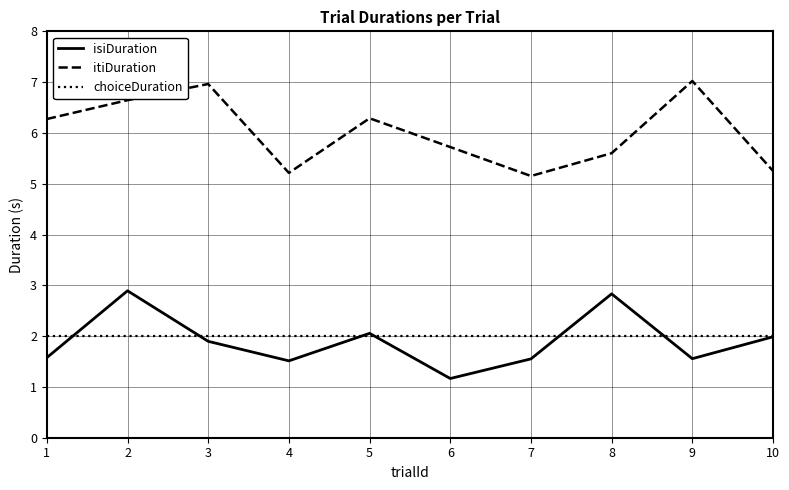

Is the value of choiceDuration at 5 greater than the value of isiDuration at 1?

Yes